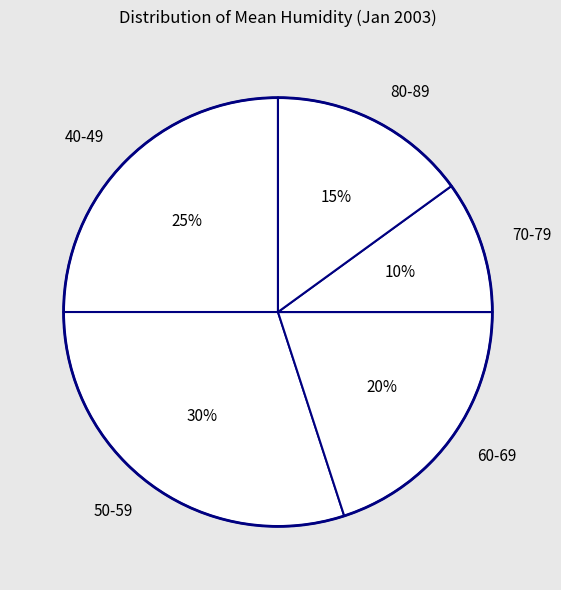

To the nearest percent, what is the difference between the largest and smallest slice percentages?

20%